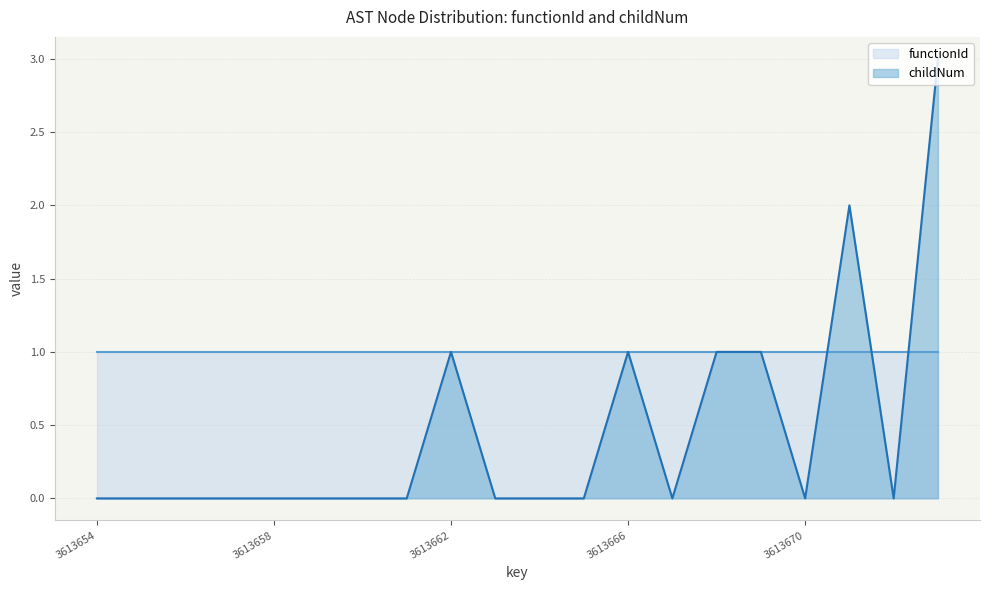

List the labels in order of value, largest first.

3613673, 3613671, 3613662, 3613666, 3613668, 3613669, 3613654, 3613655, 3613656, 3613657, 3613658, 3613659, 3613660, 3613661, 3613663, 3613664, 3613665, 3613667, 3613670, 3613672